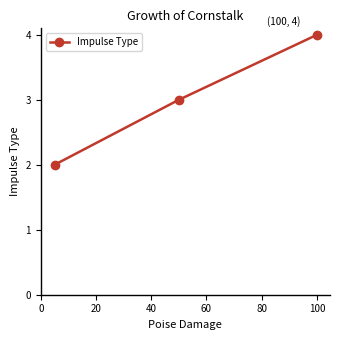

What is the maximum value shown in the chart?

4